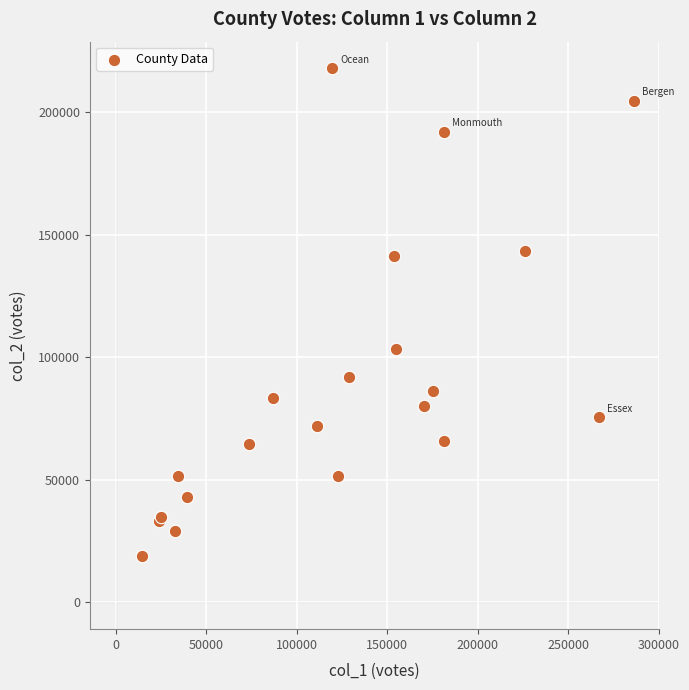

What Y value in the scatter plot is closest to 118271?

103345